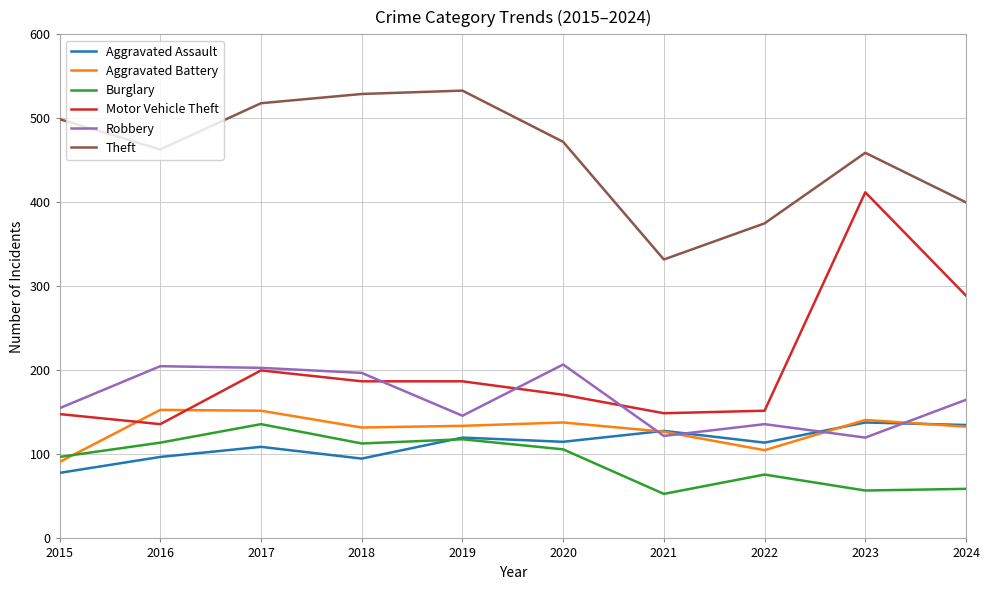

What is the greatest value displayed?

533